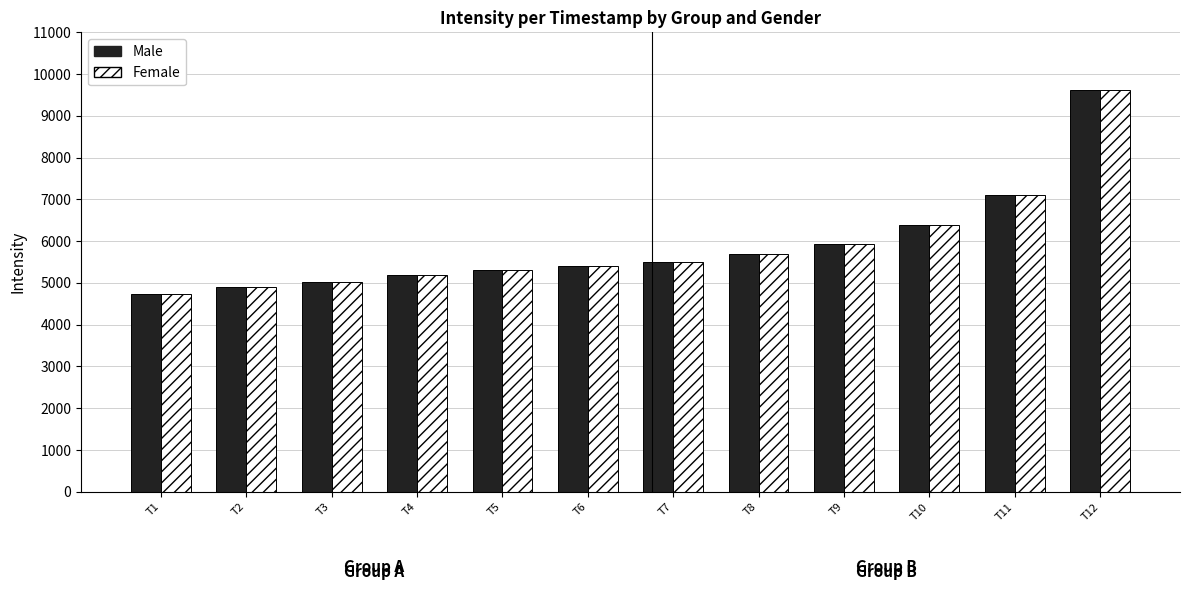

The Female series shows 3185.1 at T1. True or false?

False